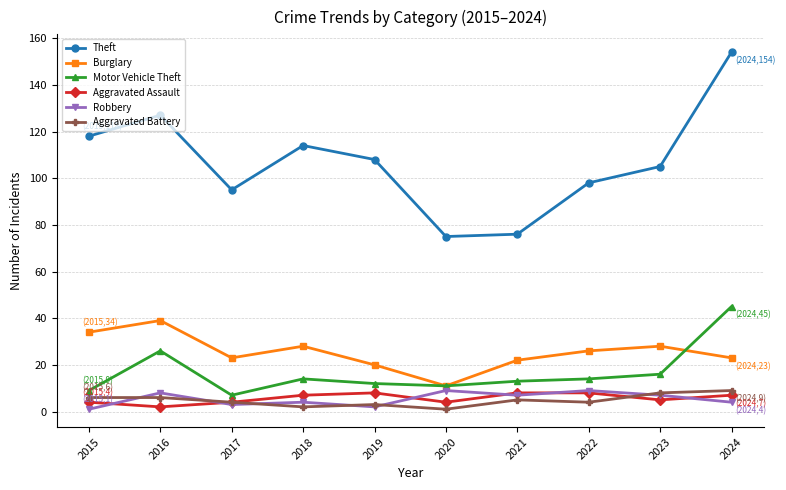

At how many categories does at least one series exceed 84?

8